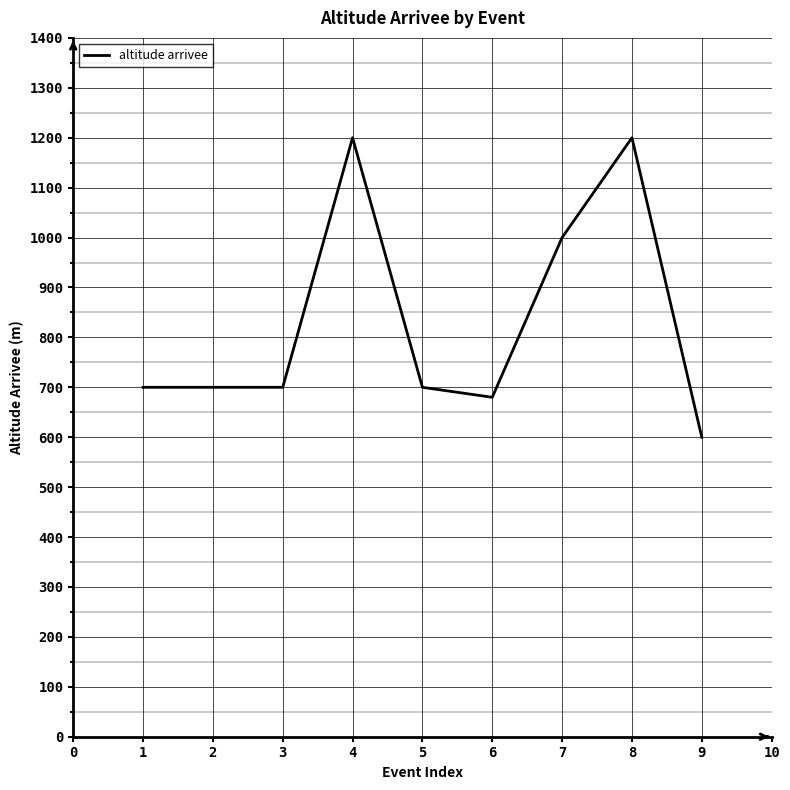

What is the difference between the maximum and minimum values?

600